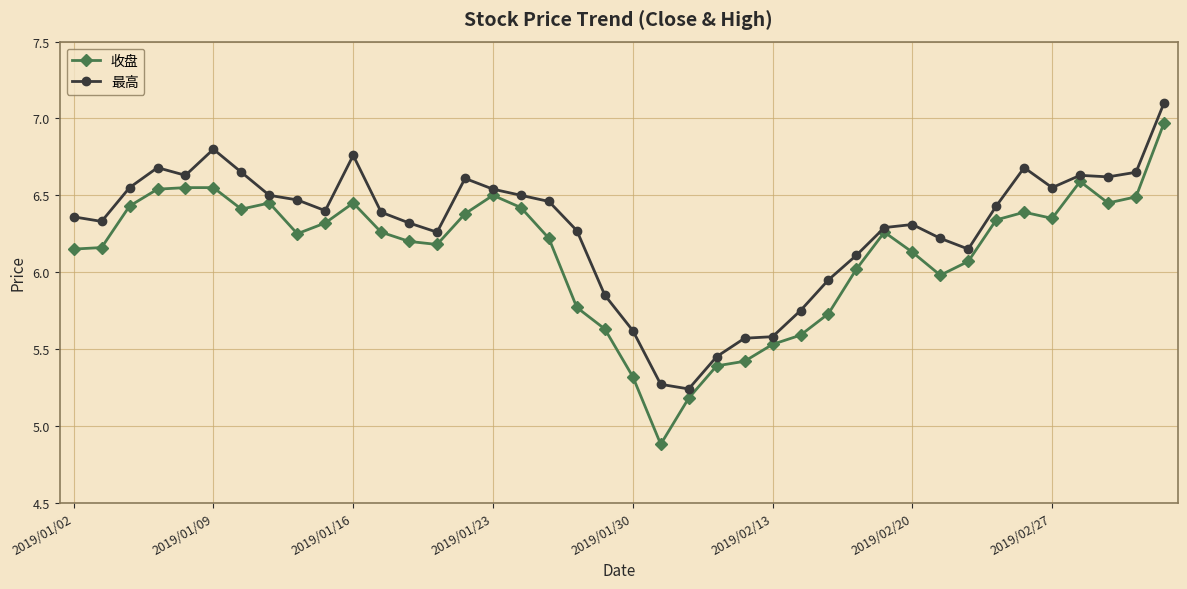

Does the chart have visible grid lines?

Yes